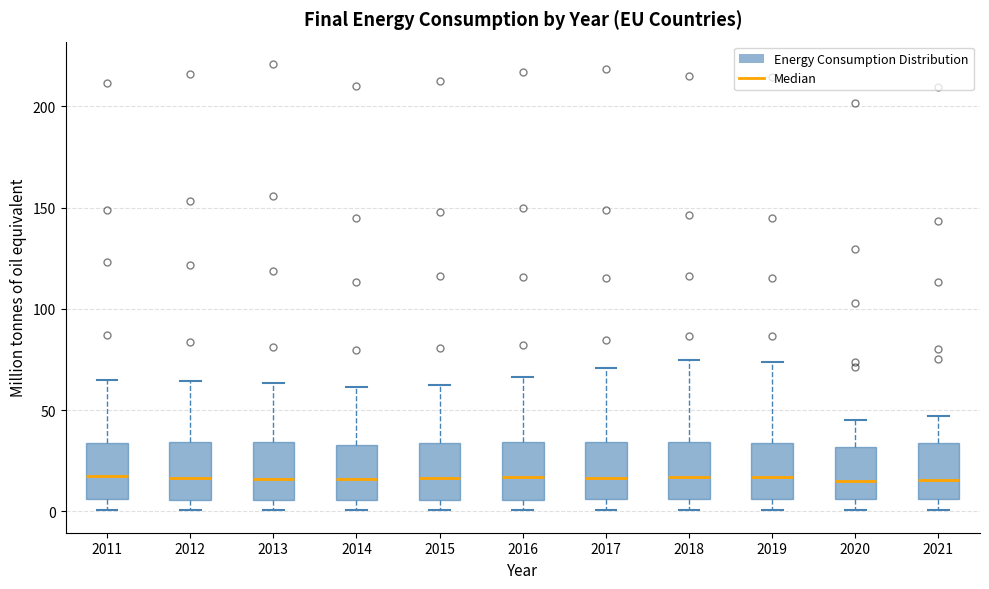

Reading left to right, read every box against the y-axis: the position of its median line, the range the box covers, and the ends of its whiskers. The values are not printed on the chart, so give them approximately, as read against the axis.

2011: median 20, box 5 to 35, whiskers 0 to 65
2012: median 15, box 5 to 35, whiskers 0 to 65
2013: median 15, box 5 to 35, whiskers 0 to 65
2014: median 15, box 5 to 35, whiskers 0 to 60
2015: median 15, box 5 to 35, whiskers 0 to 60
2016: median 15, box 5 to 35, whiskers 0 to 65
2017: median 15, box 5 to 35, whiskers 0 to 70
2018: median 15, box 5 to 35, whiskers 0 to 75
2019: median 15, box 5 to 35, whiskers 0 to 75
2020: median 15, box 5 to 30, whiskers 0 to 45
2021: median 15, box 5 to 35, whiskers 0 to 45